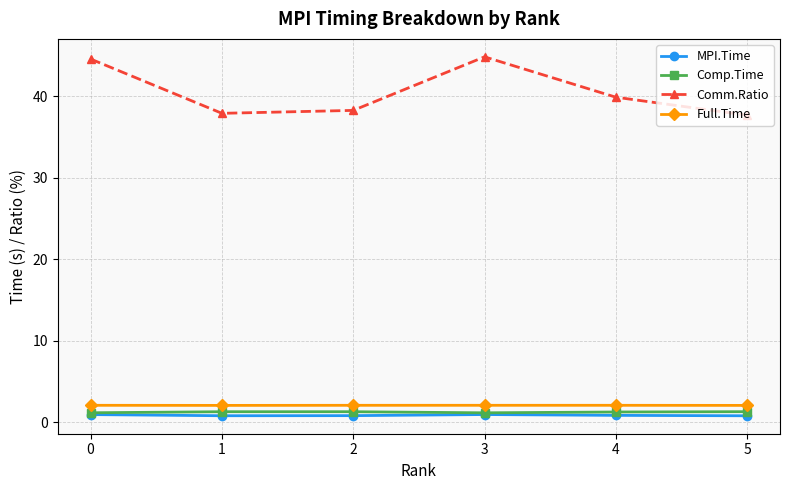

What is the total value across all series at 3?

49.0